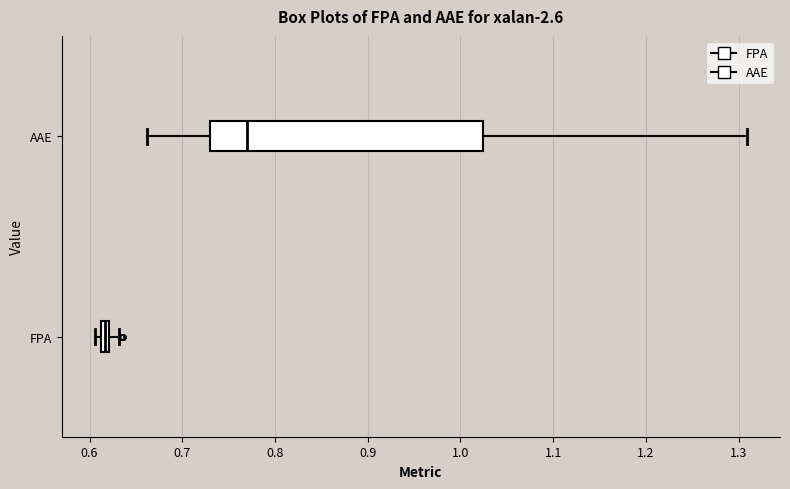

Comparing the boxes themselves (not the whiskers), which one is the widest?

AAE